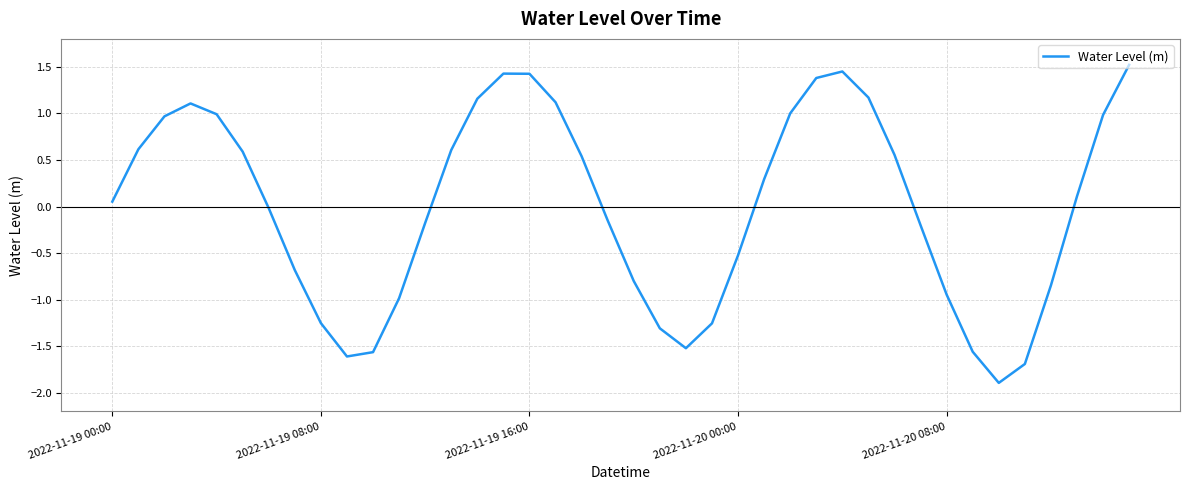

What is the difference between the maximum and minimum values?

3.4